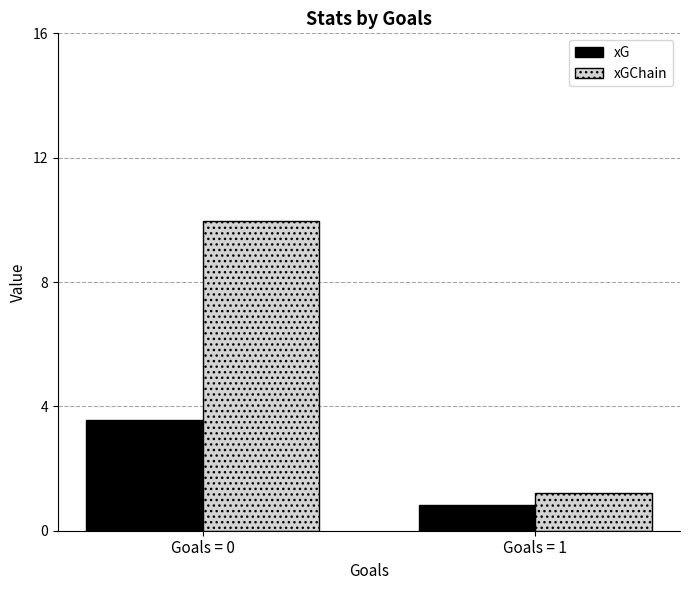

What is the difference between the xGChain values at Goals = 0 and Goals = 1?

8.7